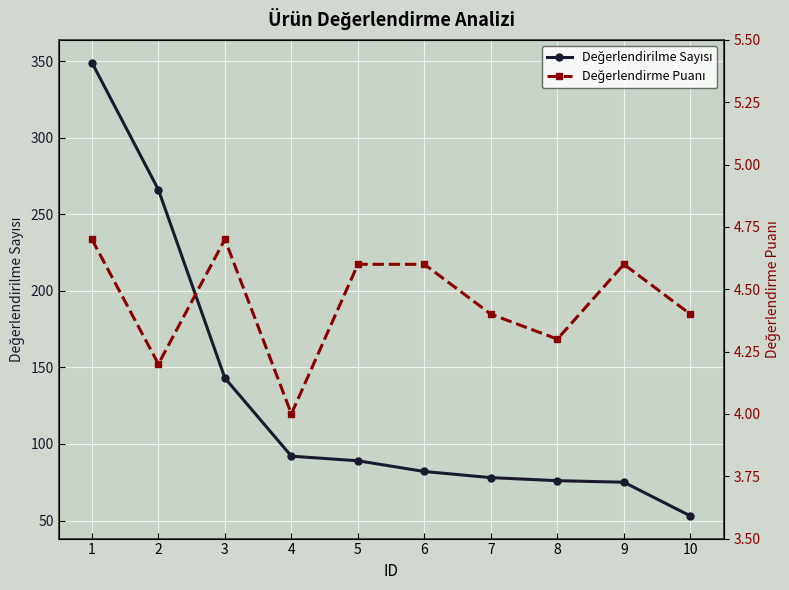

Rank the series by their maximum value, from lowest to highest.

Değerlendirme Puanı, Değerlendirilme Sayısı